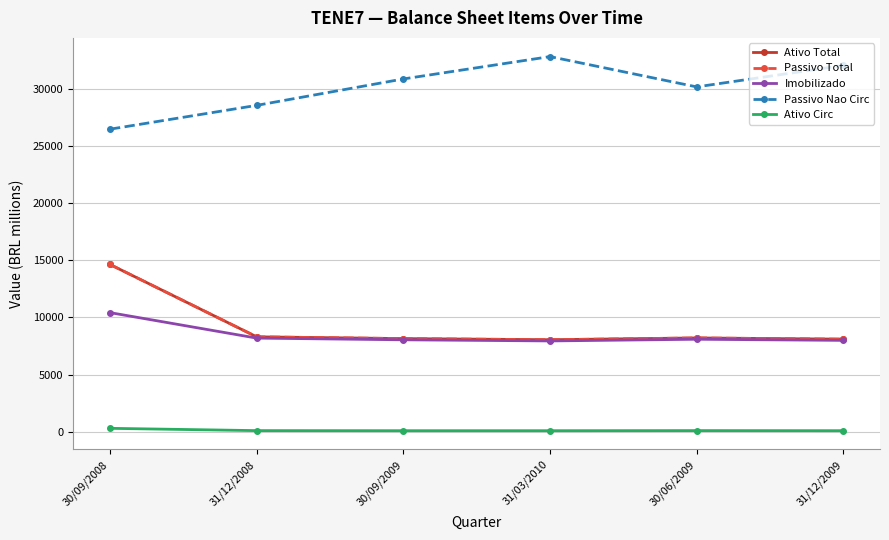

True or false: Imobilizado and Passivo Nao Circ intersect in this chart.

False